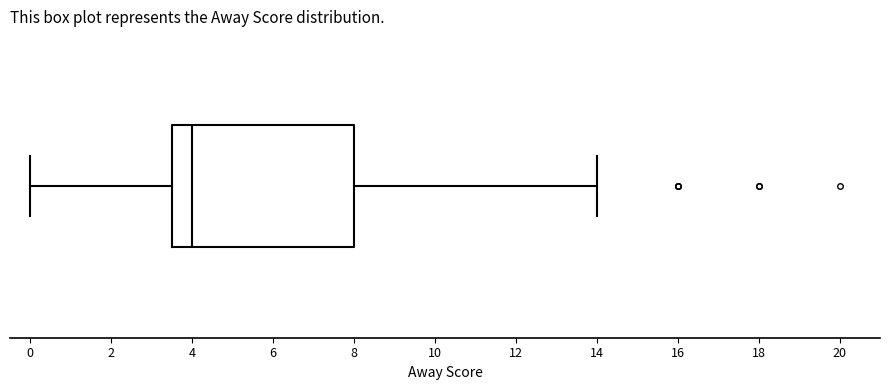

Where does the left whisker of the box end on the x-axis? The values are not printed on the chart, so give them approximately, as read against the axis.

0.0